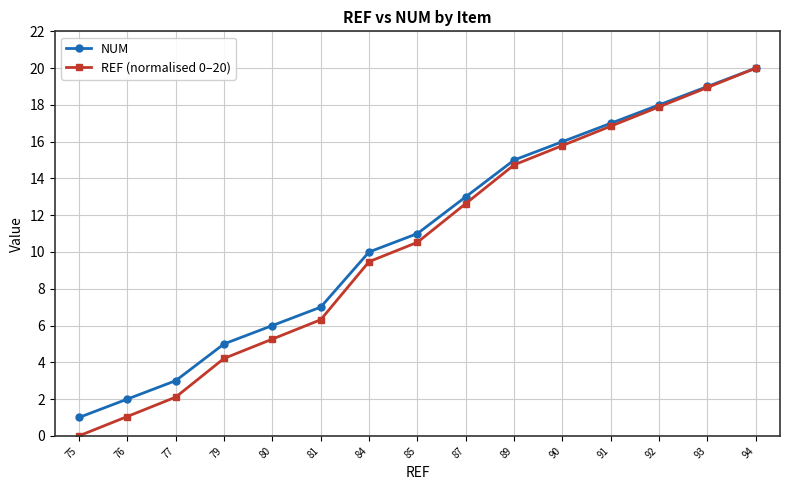

True or false: REF (normalised 0–20) has a value of 12.6 at 87.

True